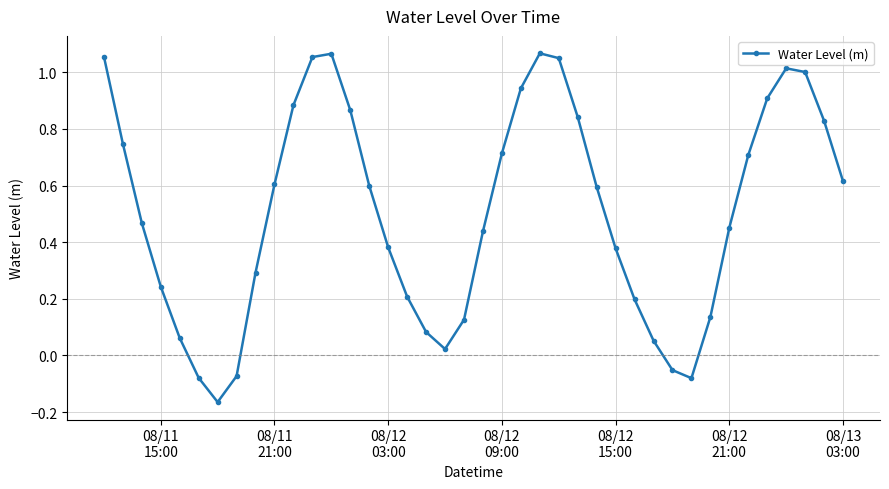

How many interior local peaks (higher than both neighbors) does the data have?

3